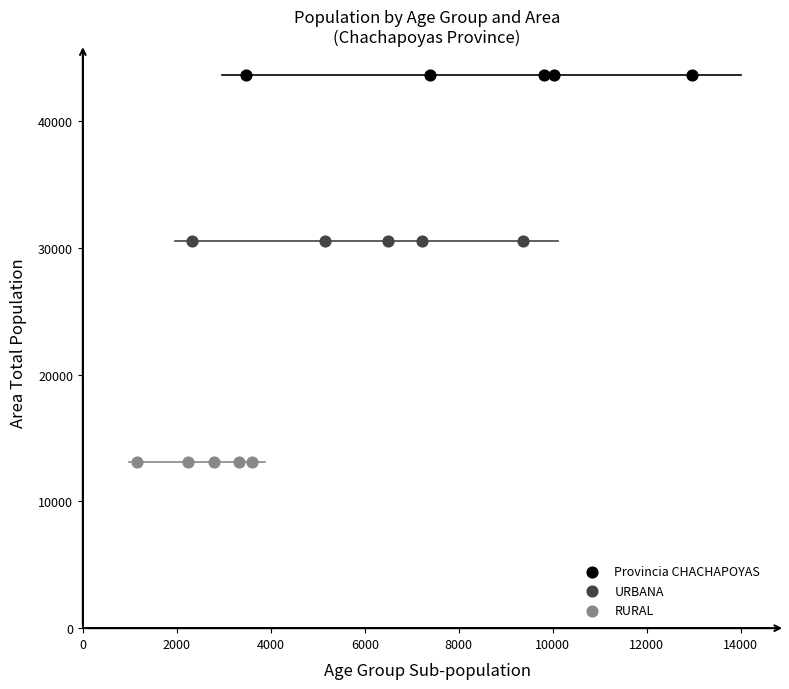

Which series reaches the maximum Y coordinate?

Provincia CHACHAPOYAS